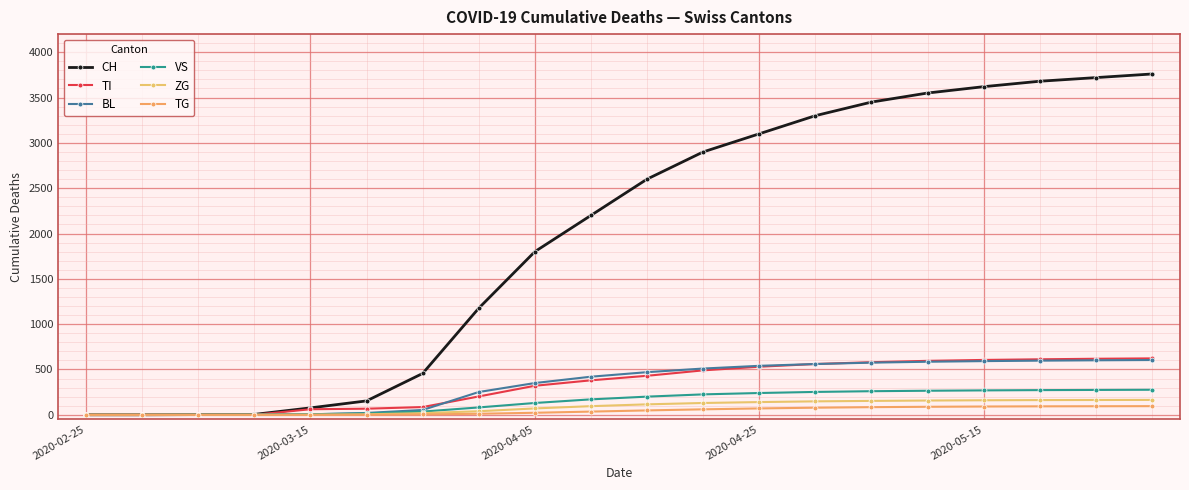

How many series are shown in this chart?

6